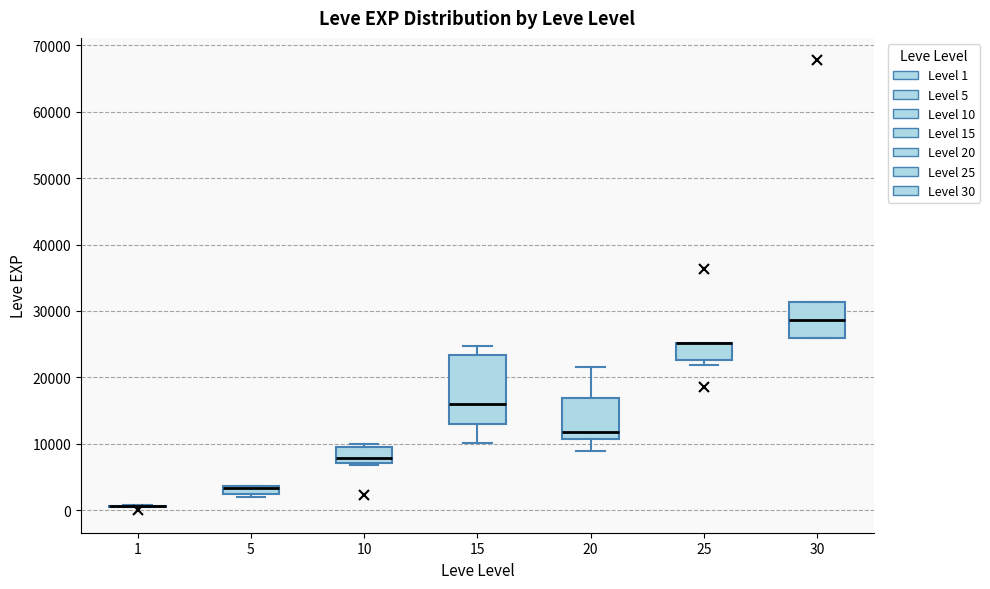

Which box is the tallest, from its lower edge to its upper edge?

15